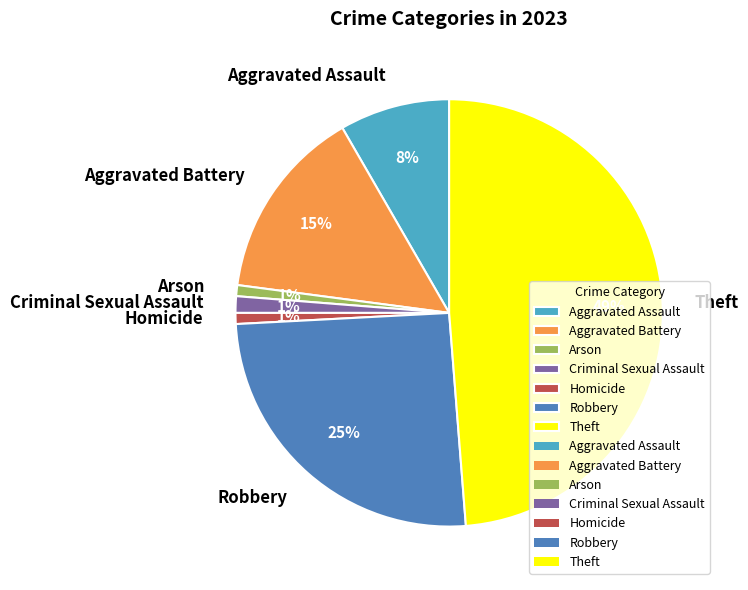

To the nearest percent, what is the average slice percentage?

14%